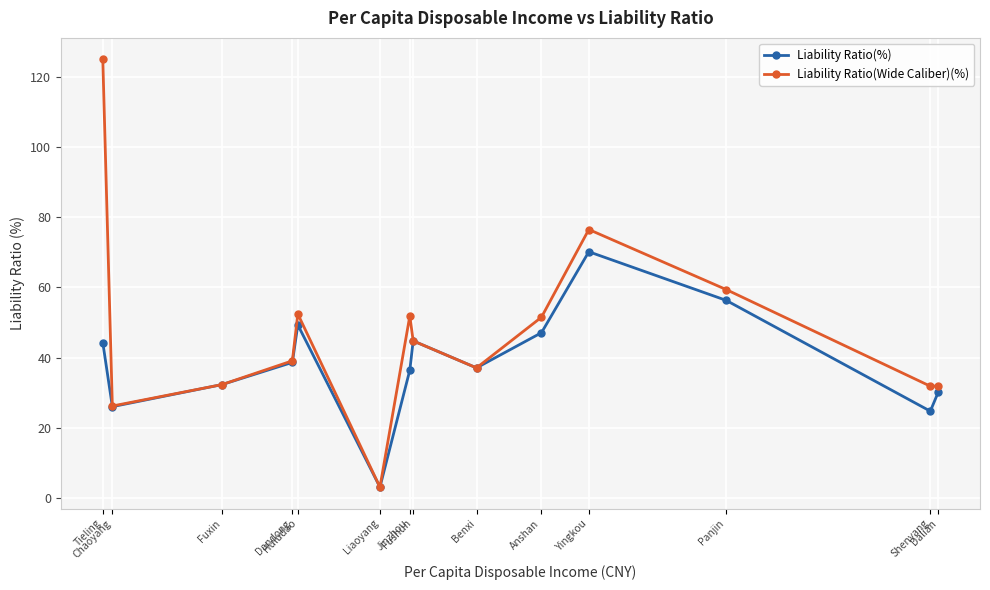

True or false: Liability Ratio(Wide Caliber)(%) has more than 1 interior local peaks.

True